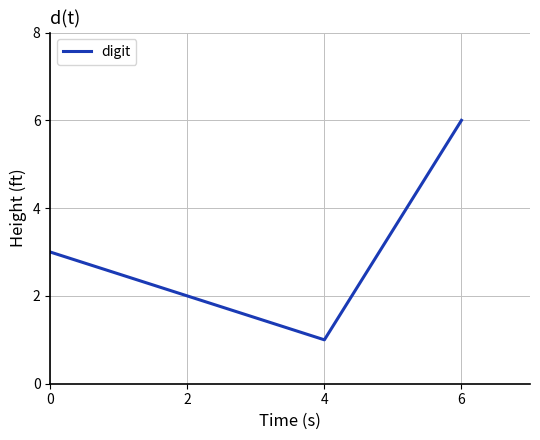

What is the difference between the maximum and minimum values?

5